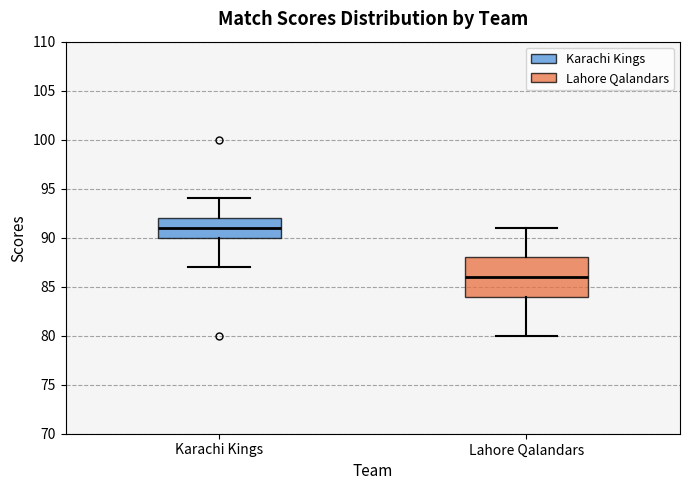

Reading left to right, read every box against the y-axis: the position of its median line, the range the box covers, and the ends of its whiskers. The values are not printed on the chart, so give them approximately, as read against the axis.

Karachi Kings: median 91, box 90 to 92, whiskers 87 to 94
Lahore Qalandars: median 86, box 84 to 88, whiskers 80 to 91